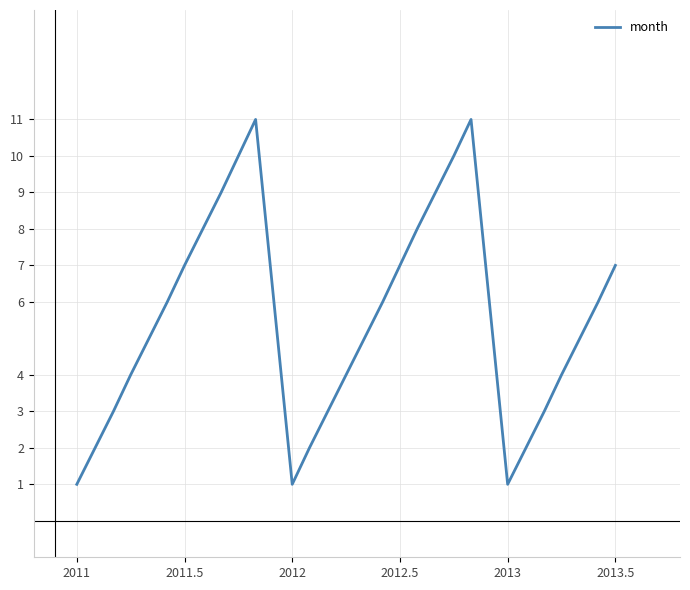

What is the difference between the maximum and minimum values?

10